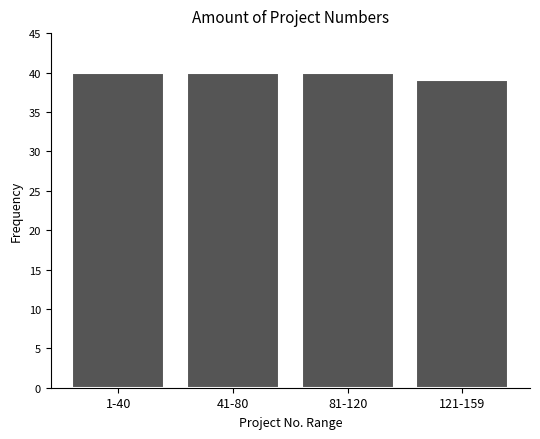

Reading left to right, extract all data points from this chart.

40	40	40	39